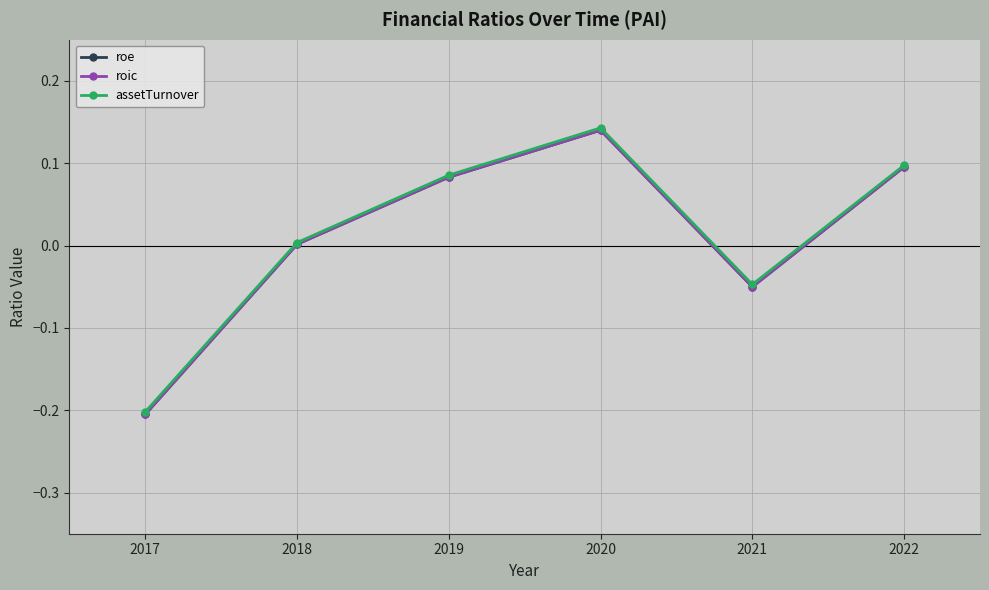

True or false: roe has a value of 0.1 at 2020.

True